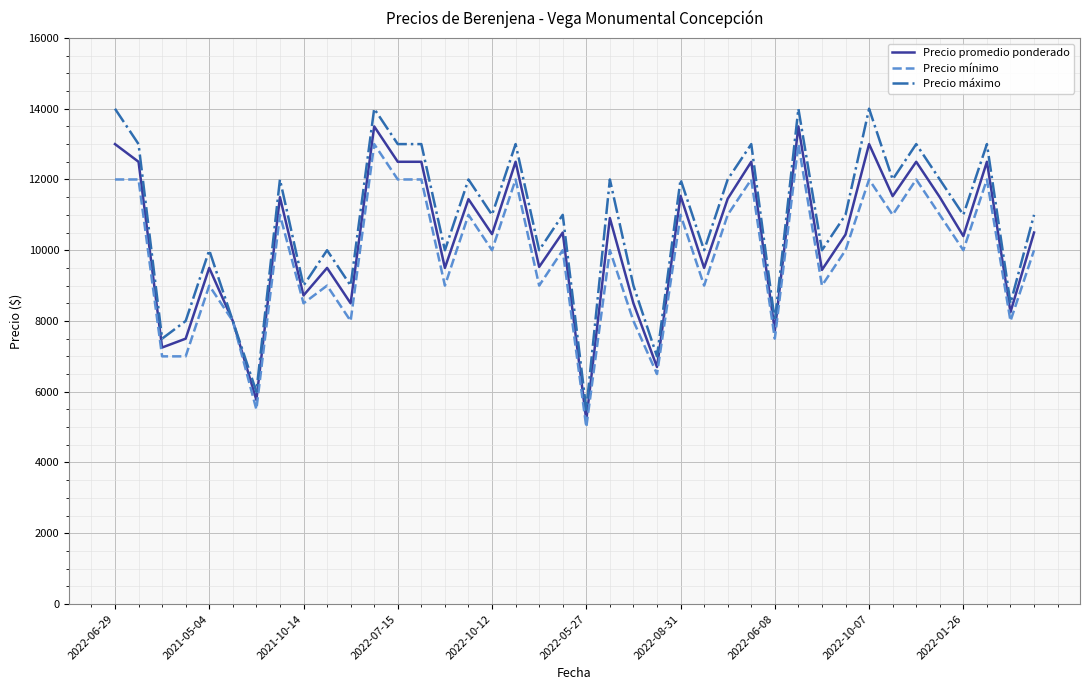

What is the greatest value displayed?

14000